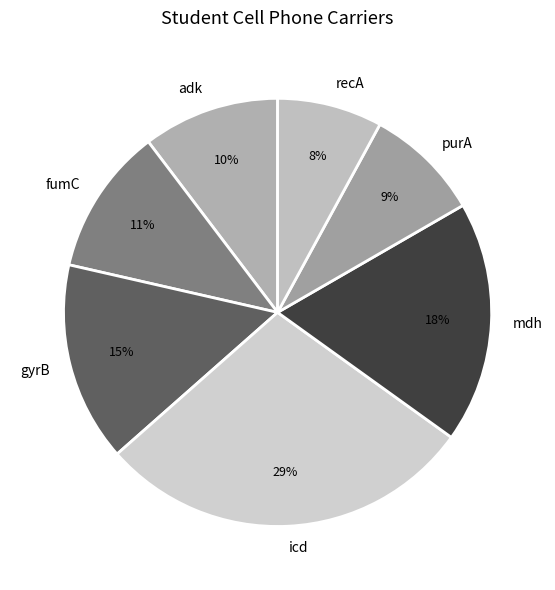

Is the sum of recA and icd greater than half?

No